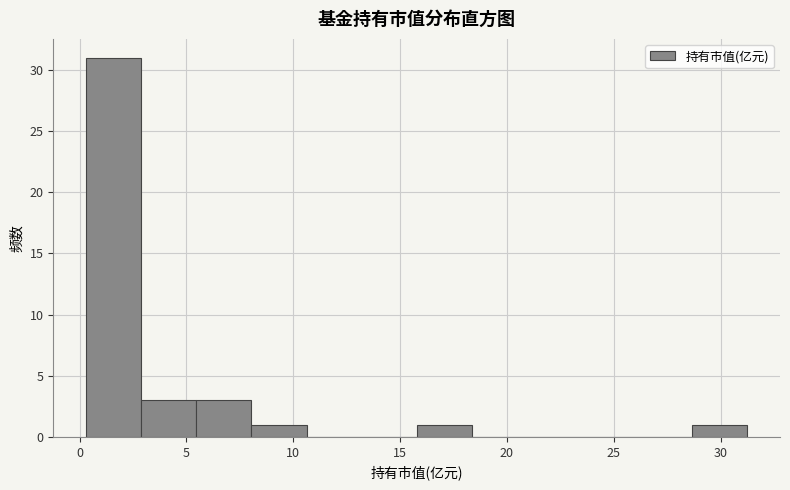

What is the height of the bar covering 5.5 to 8.0 on the x-axis? Neither the bar edges nor the heights are printed on the chart, so give them approximately, as read against the axes.

3